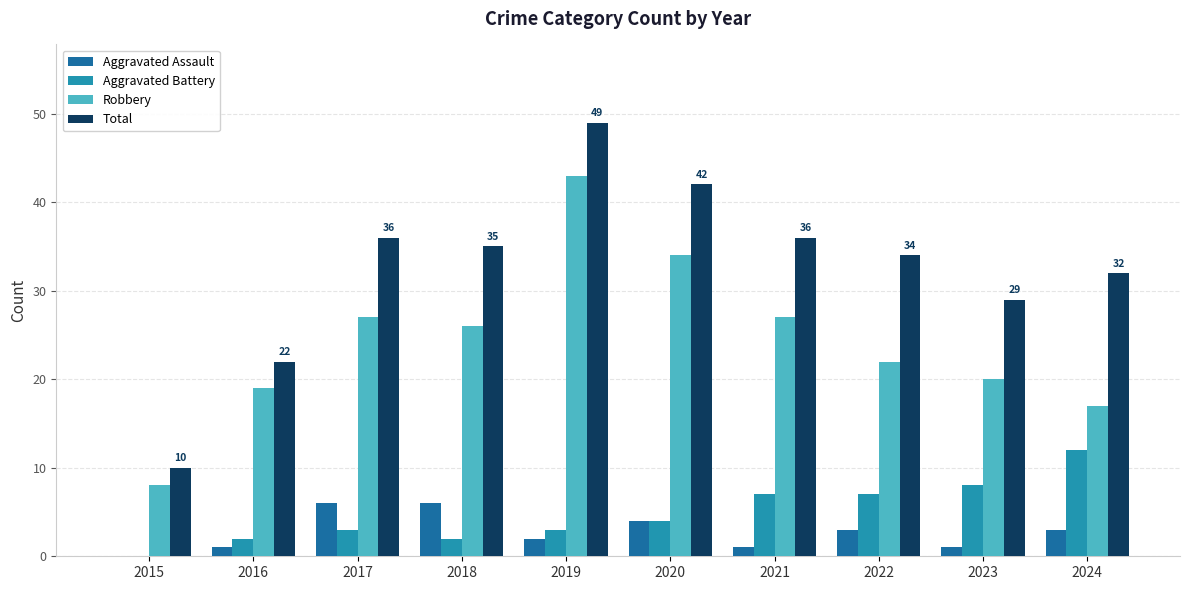

True or false: Aggravated Assault has a value of 3 at 2022.

True